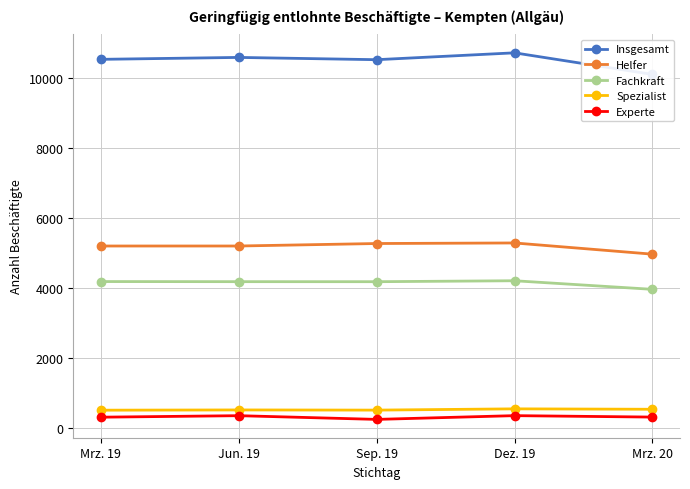

Where does the Experte series first go above 322?

Jun. 19